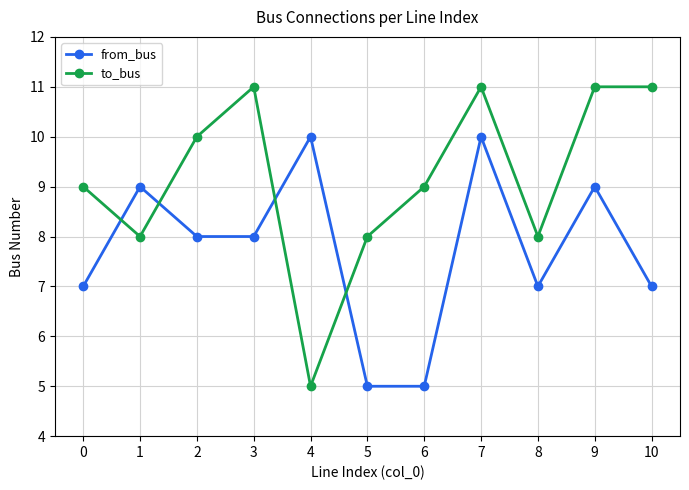

What is the sum of the from_bus values at 0 and 7?

17